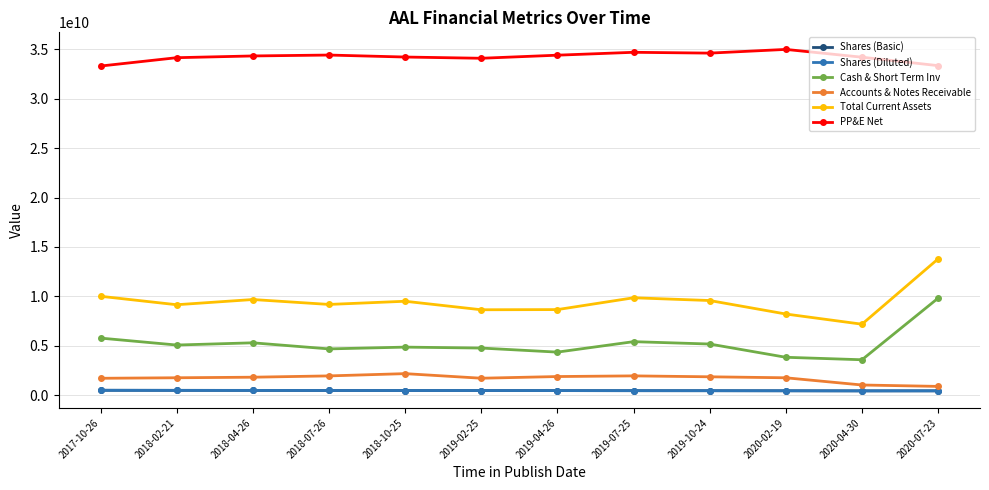

Read the Cash & Short Term Inv value at 2019-07-25.

5407000000